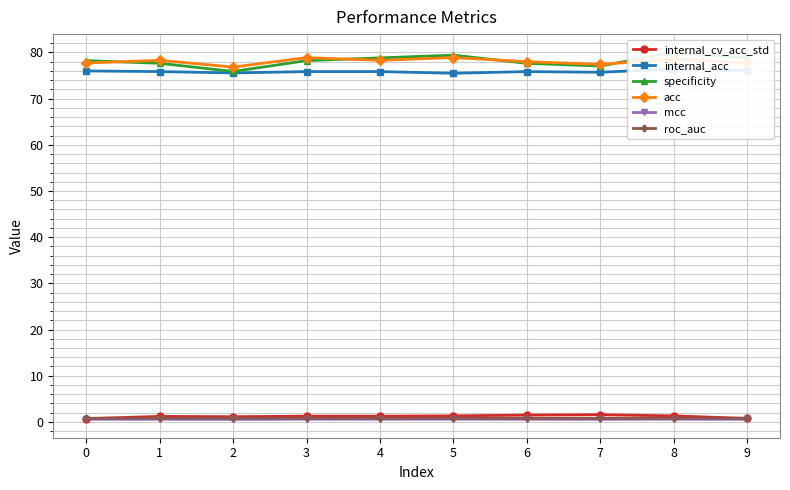

True or false: roc_auc has a value of 0.8 at 6.

True